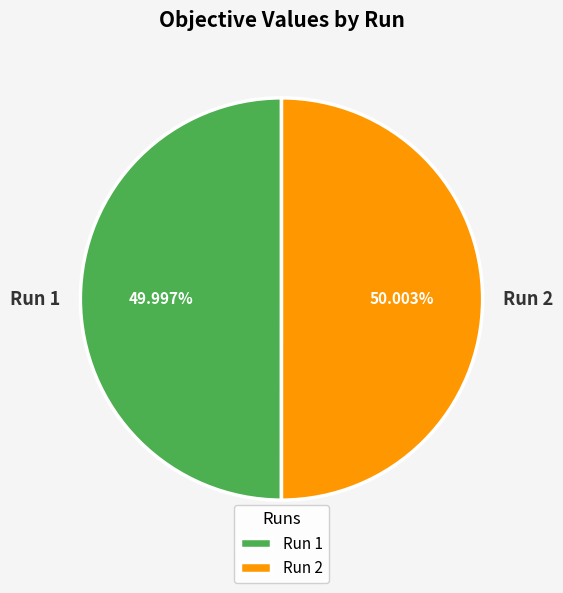

Count the number of slices in the pie.

2